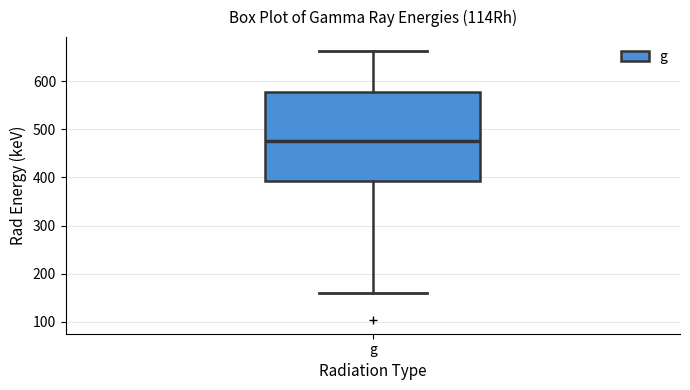

Read this box plot against the y-axis: the position of the median line, the range covered by the box, and the ends of both whiskers. The values are not printed on the chart, so give them approximately, as read against the axis.

median 480, box 390 to 580, whiskers 160 to 660